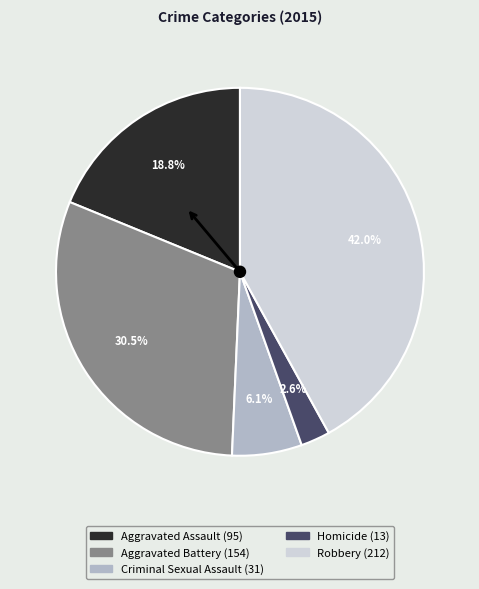

Does Criminal Sexual Assault account for over 50% of the chart?

No